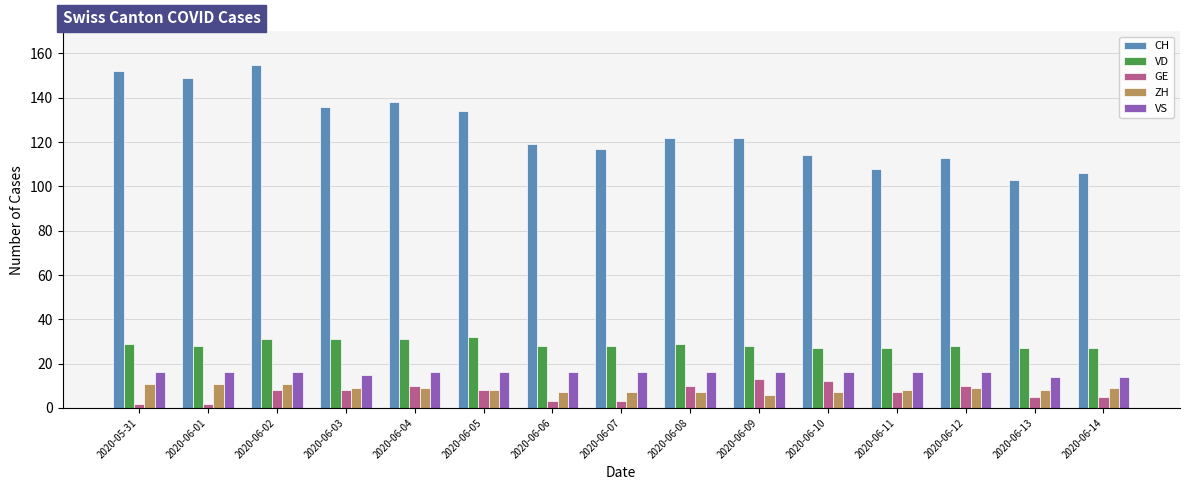

What is the spread (max minus min) of values at 2020-06-01?

147